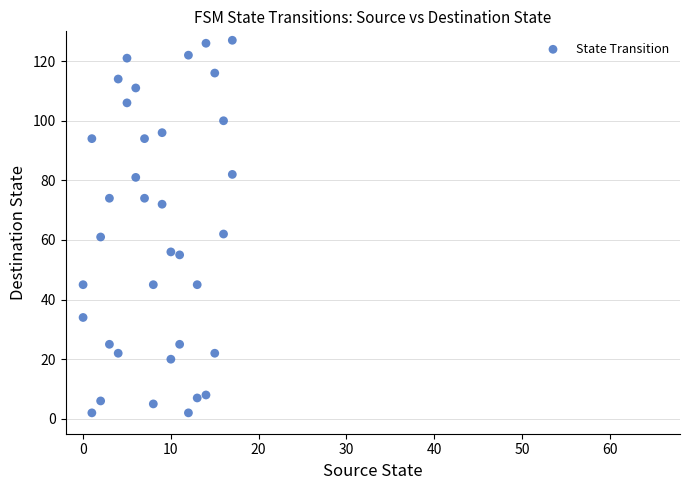

What is the range of Y values (max minus min)?

125